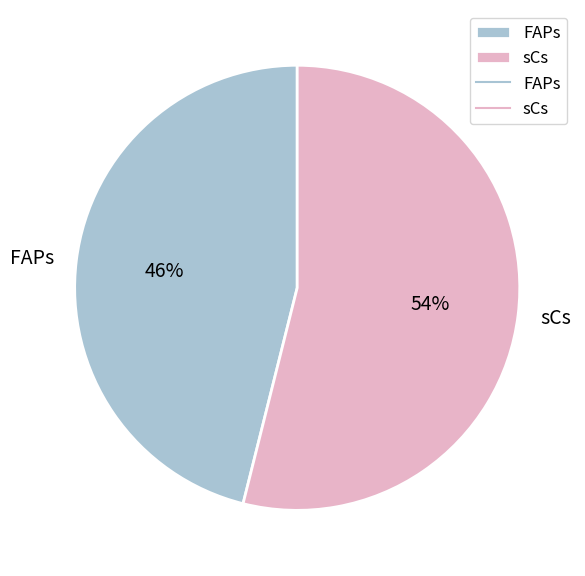

What is the smallest slice in the pie chart?

FAPs